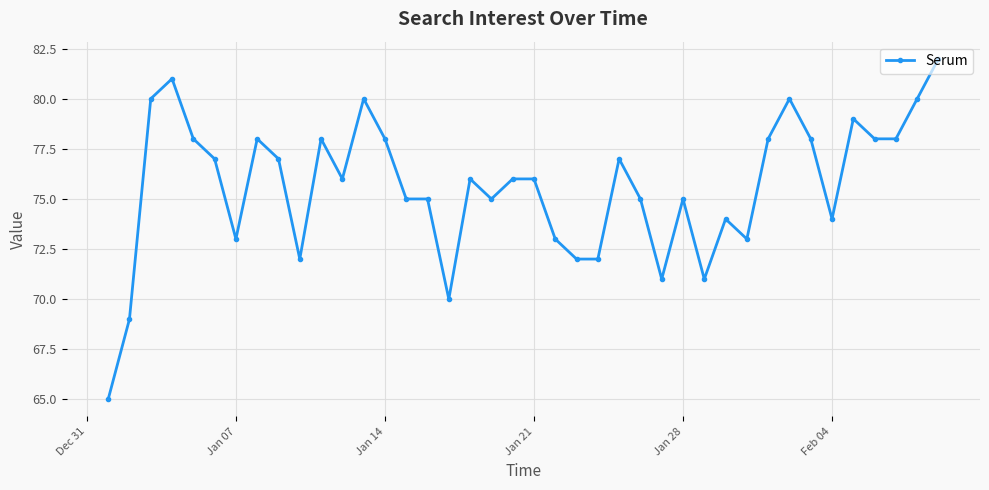

What is the value of the 5th point from the left?

78